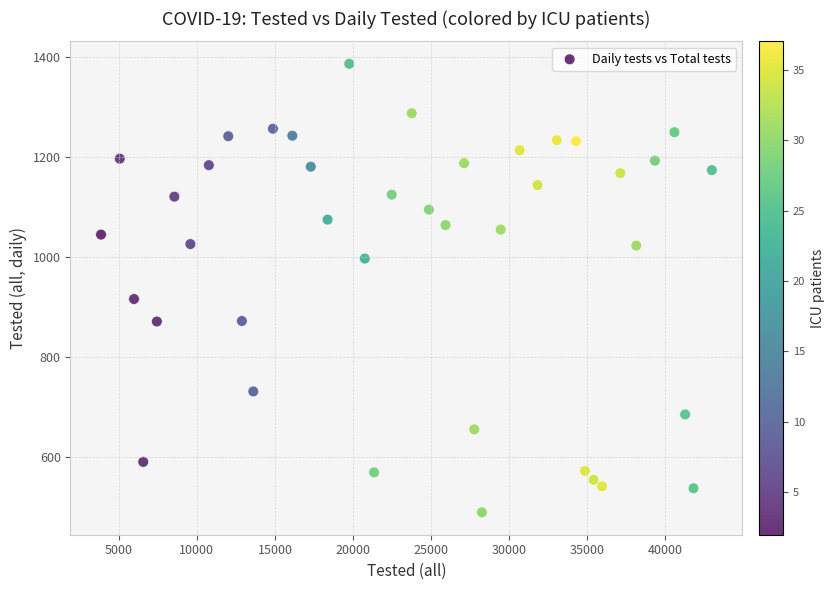

What Y value in the scatter plot is closest to 938?

916